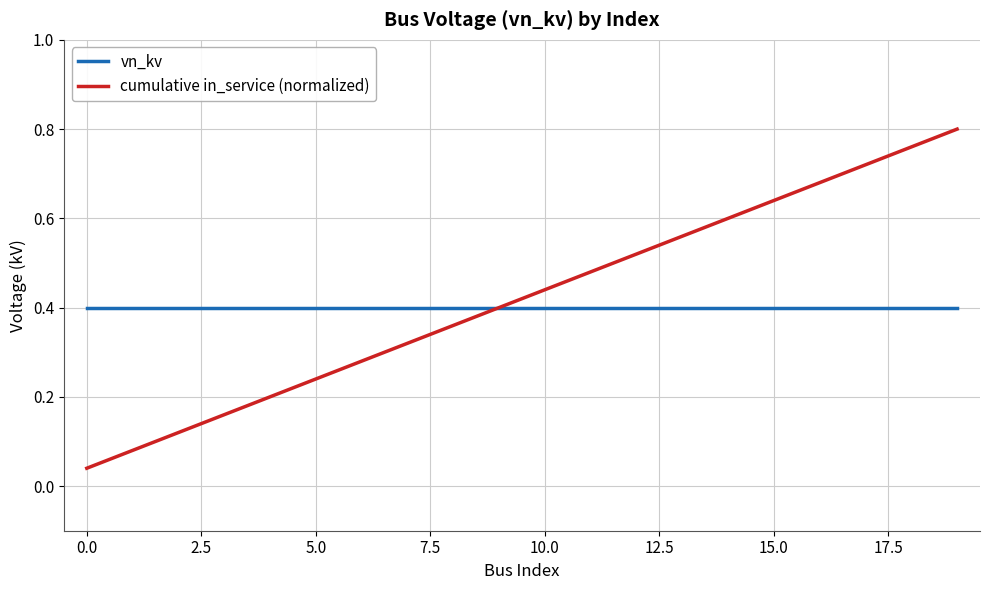

Which series has the largest total across all categories?

cumulative in_service (normalized)